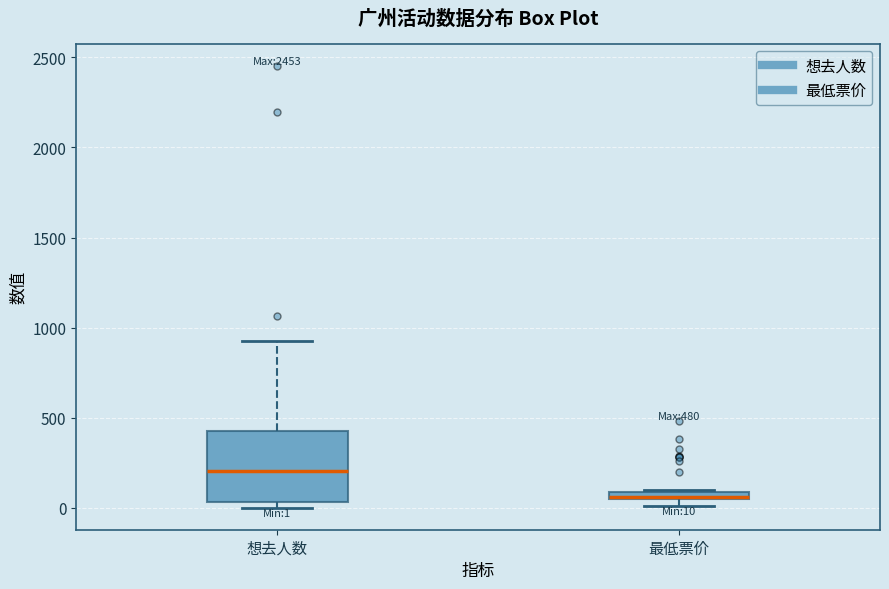

Comparing the boxes themselves (not the whiskers), which one is the tallest?

想去人数